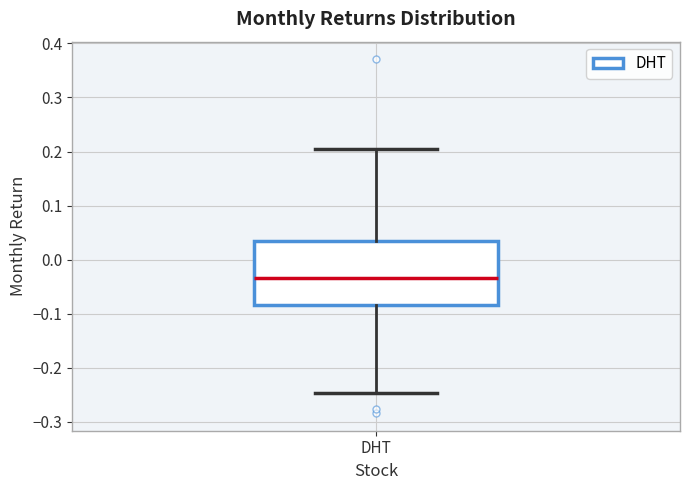

Transcribe this box plot: give where the median line is, the range the box spans, and where the two whiskers end, as read against the y-axis. The values are not printed on the chart, so give them approximately, as read against the axis.

median -0.03, box -0.08 to 0.03, whiskers -0.25 to 0.20